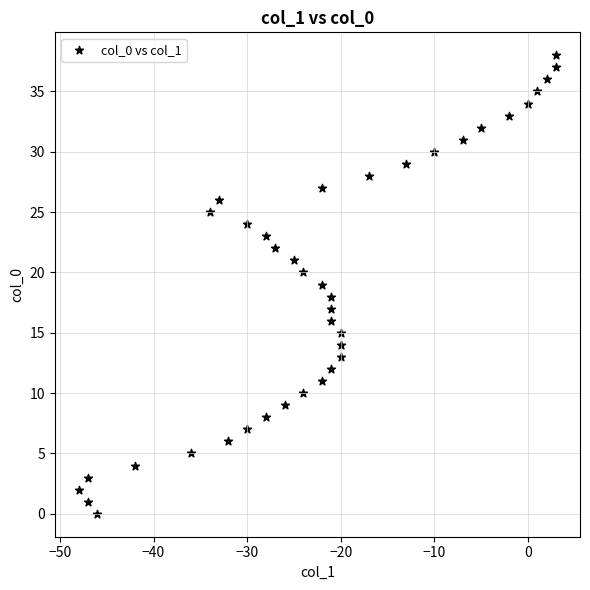

What is the range of Y values (max minus min)?

38